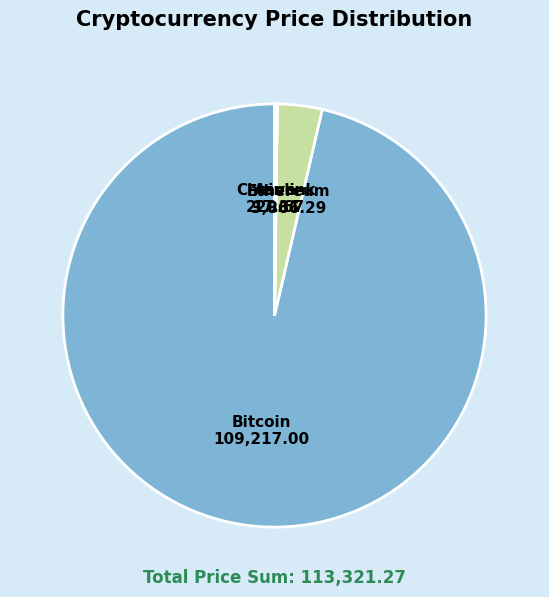

Is there a majority slice in this chart?

Yes